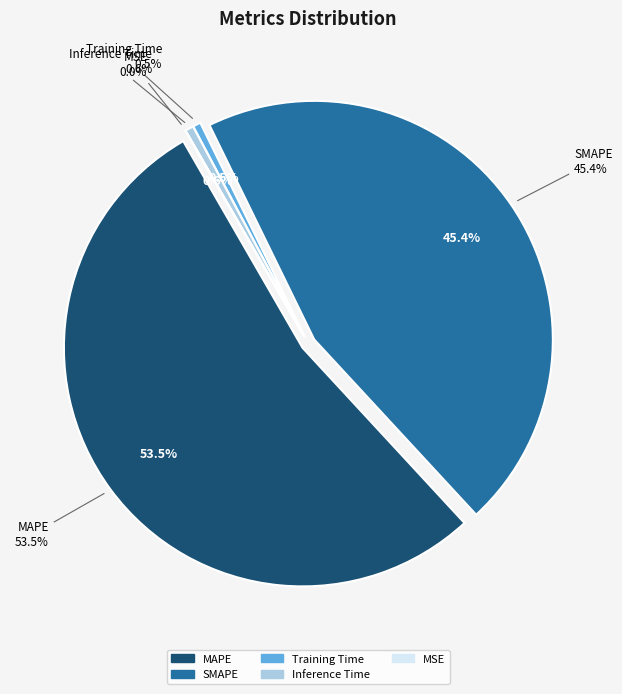

Count the number of slices in the pie.

5